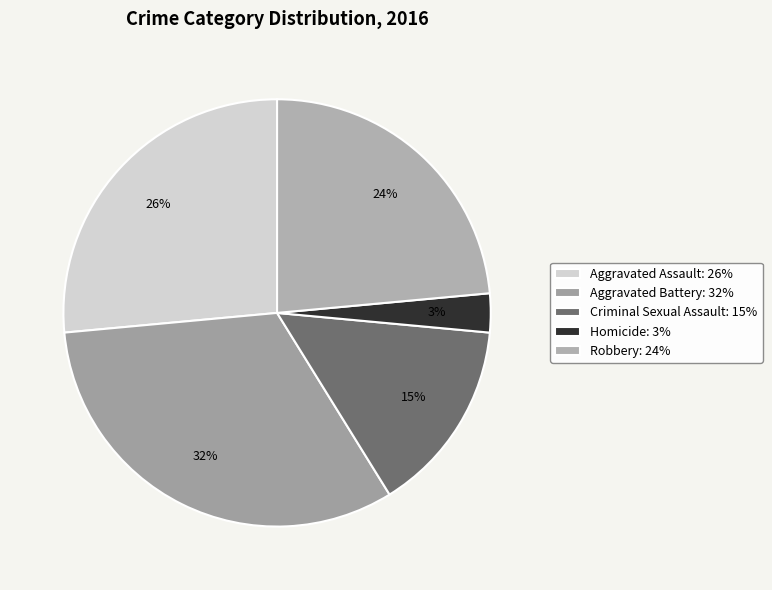

To the nearest percent, what is the difference between the Criminal Sexual Assault and Robbery slice percentages?

9%